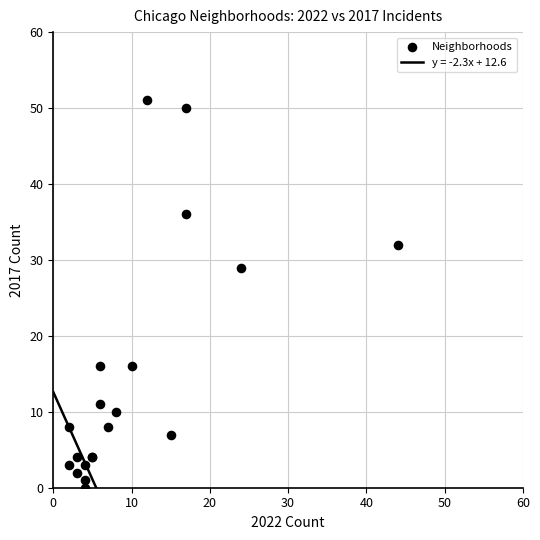

What Y value in the scatter plot is closest to 25?

29